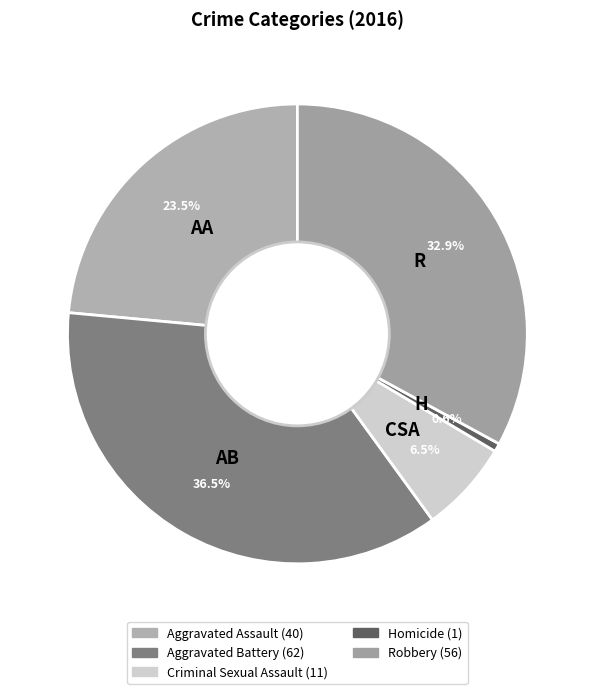

How many segments does this pie chart have?

5